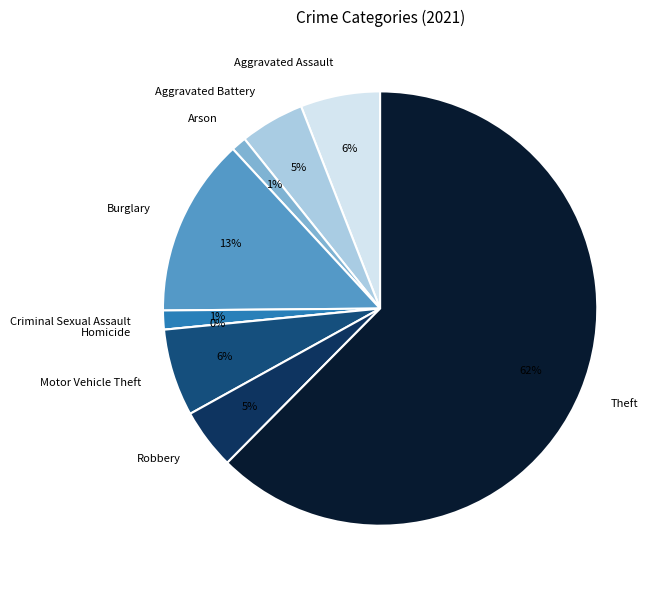

True or false: Burglary accounts for 19% of the total.

False